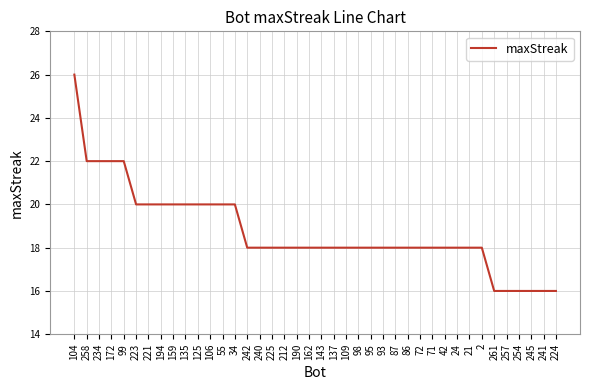

Which label corresponds to the largest value in the chart?

104